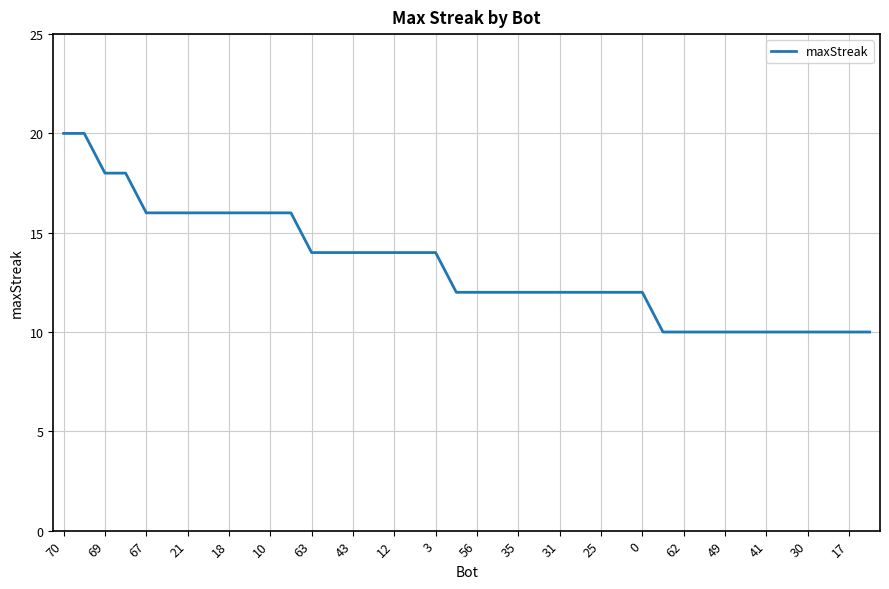

How many lines are shown in the chart?

1